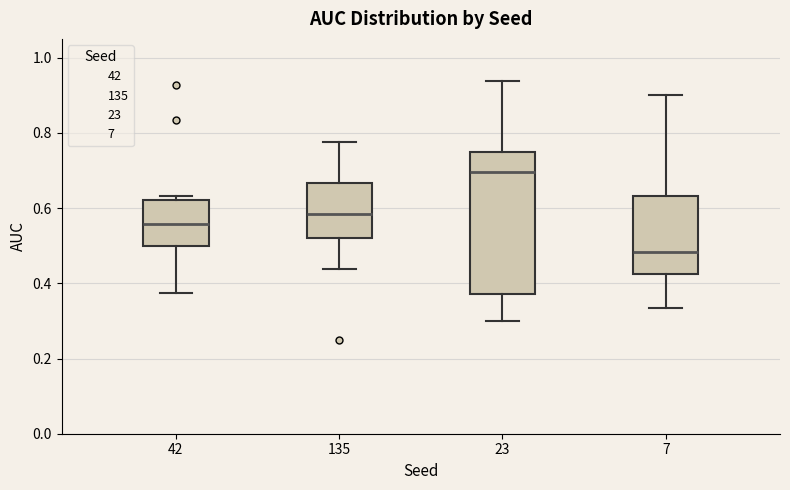

Where is the upper edge of the box at x = 42 on the y-axis? The values are not printed on the chart, so give them approximately, as read against the axis.

0.62